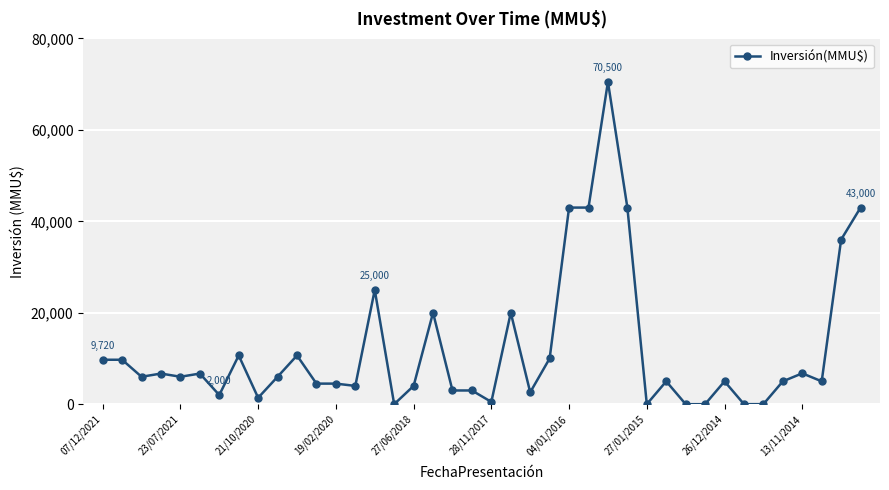

What is the maximum value shown in the chart?

70500